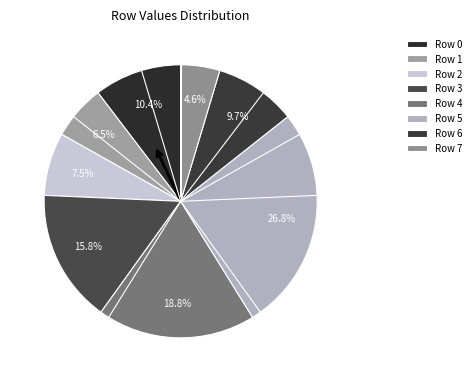

What is the change in value from Row 0 to Row 2?

-82934